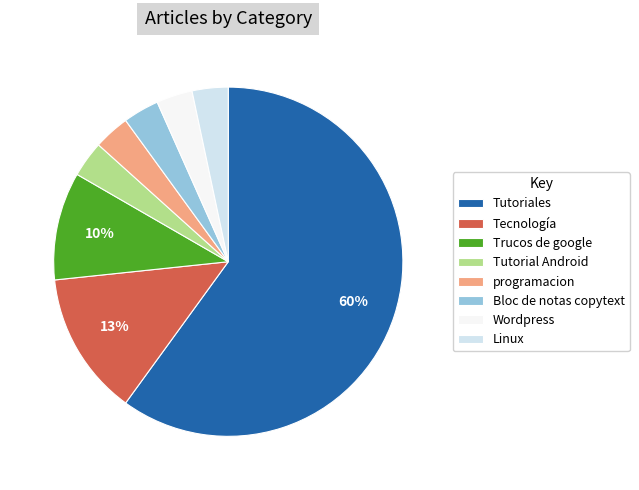

To the nearest percent, what is the average slice percentage?

12%